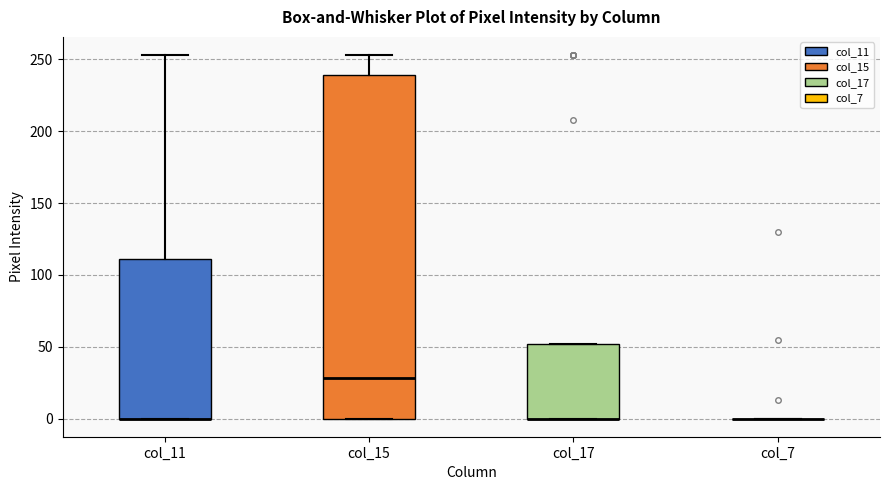

Reading left to right, read every box against the y-axis: the position of its median line, the range the box covers, and the ends of its whiskers. The values are not printed on the chart, so give them approximately, as read against the axis.

col_11: median 0 (drawn on the box's lower edge), box 0 to 110, whiskers 0 to 255
col_15: median 30, box 0 to 240, whiskers 0 to 255
col_17: median 0 (drawn on the box's lower edge), box 0 to 50, whiskers 0 to 50
col_7: box collapsed to a line at 0, whiskers 0 to 0